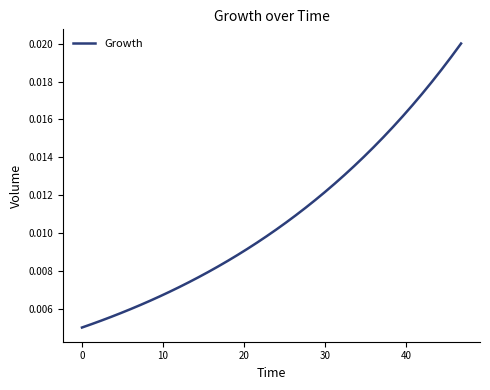

How many lines are shown in the chart?

1